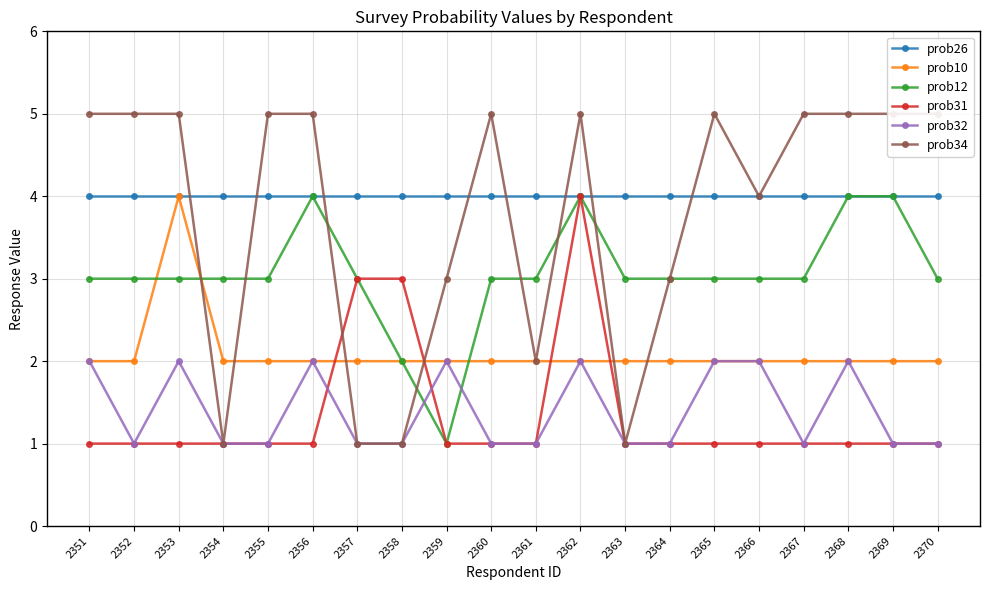

True or false: prob32 has more than 1 interior local peaks.

True